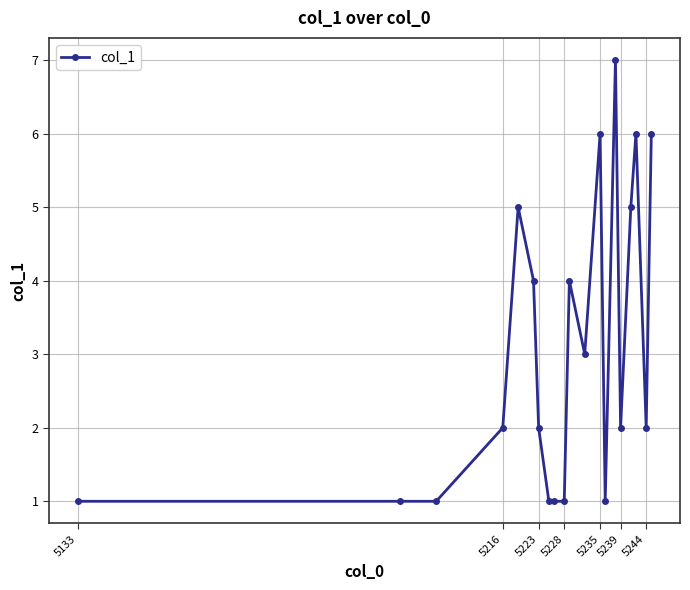

What is the value of the 15th point from the left?

7